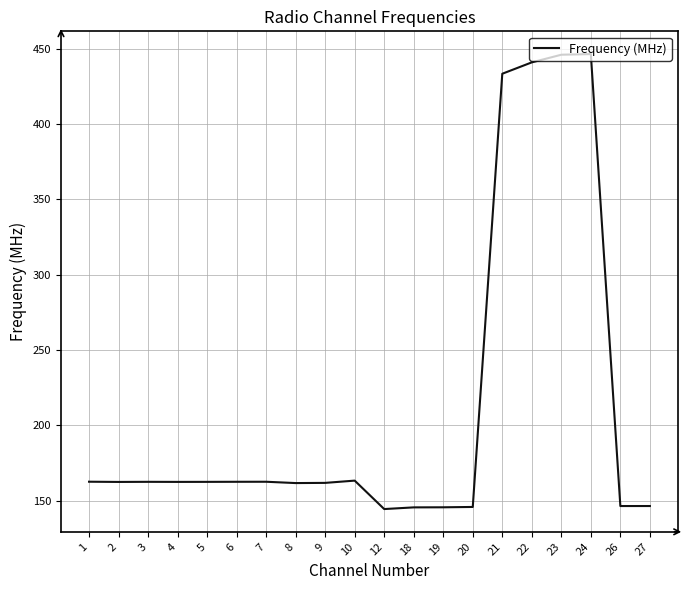

Where does the data first go above 162?

1